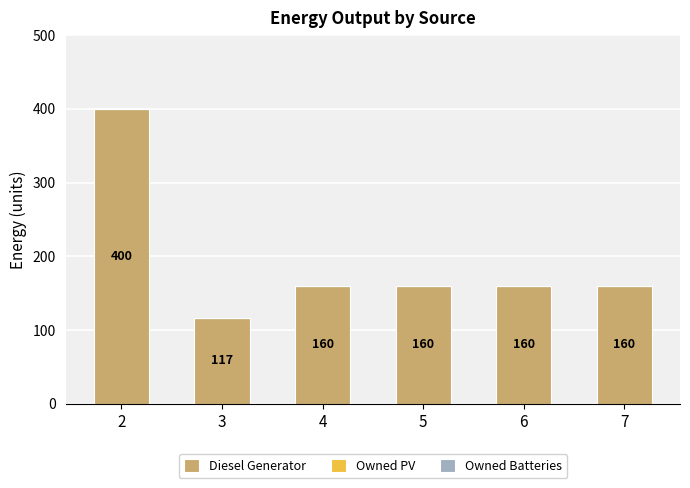

Reading left to right, list all the values displayed in this chart.

2=400.0	3=117.0	4=160.0	5=160.0	6=160.0	7=160.0